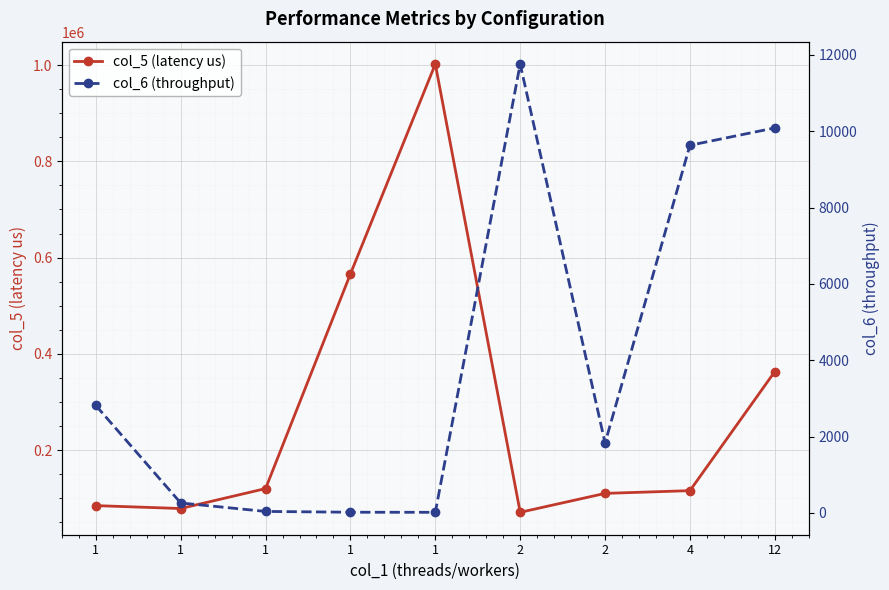

What is the spread (max minus min) of values at 1?

81649